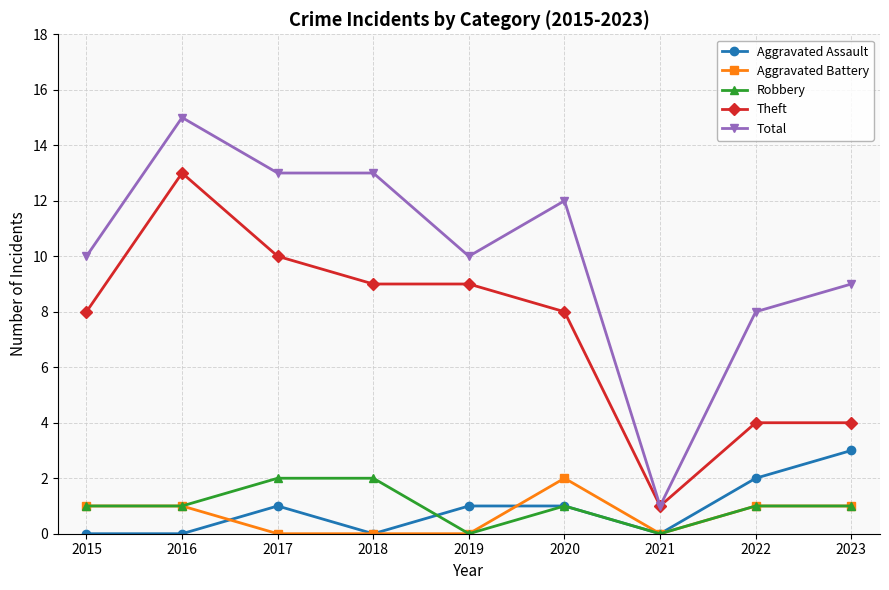

At how many categories does at least one series exceed 5?

8